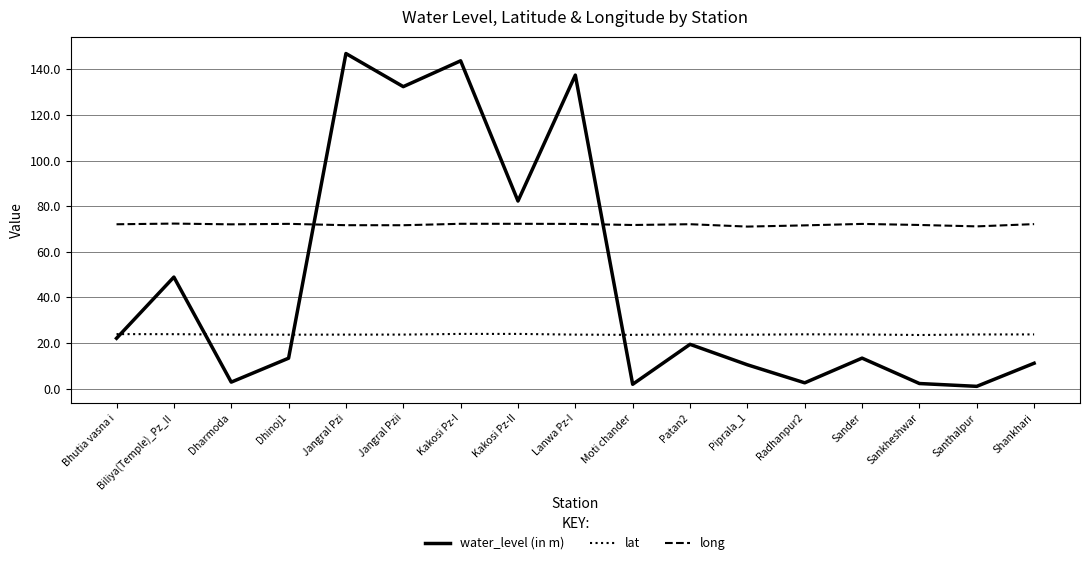

Rank the series at Kakosi Pz-I from lowest to highest value.

lat, long, water_level (in m)